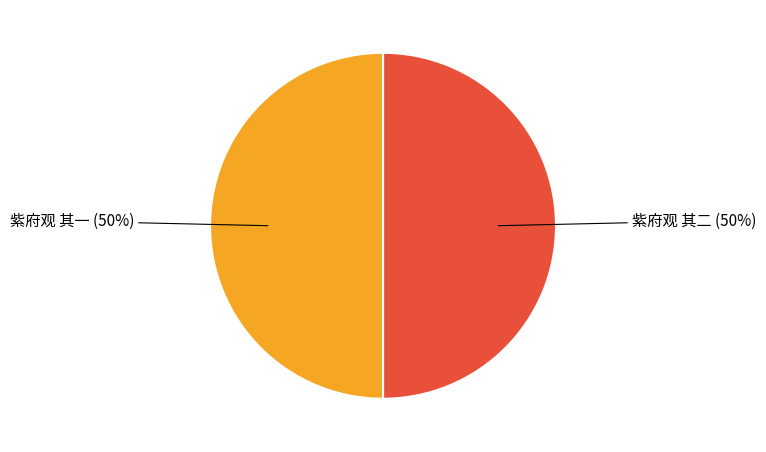

To the nearest percent, what is the combined percentage of 紫府观 其二 and 紫府观 其一?

100%